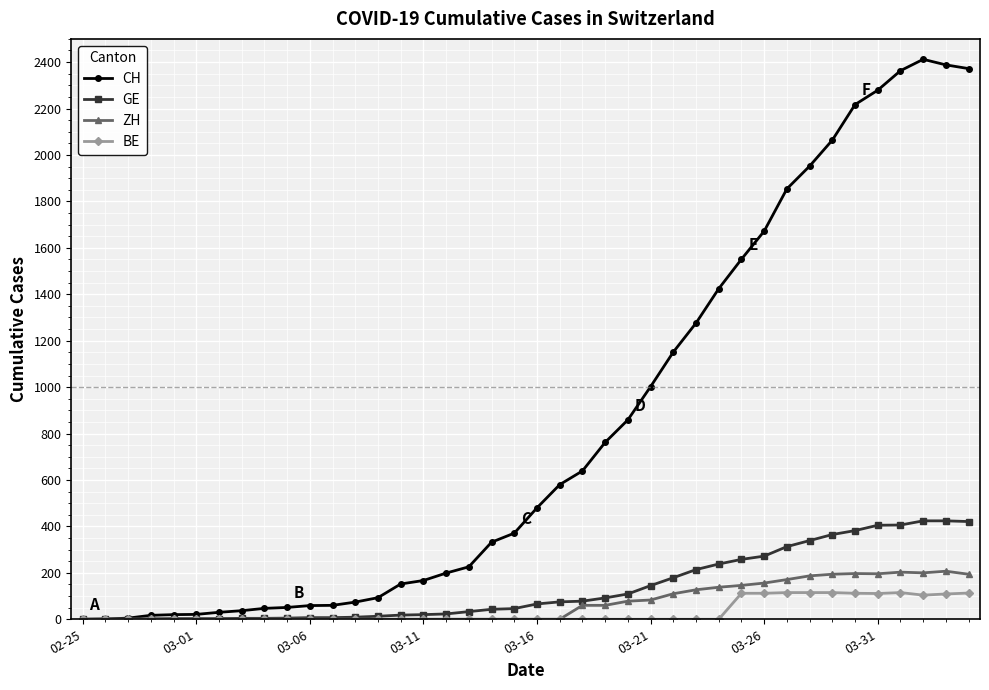

Which series has the largest total across all categories?

CH